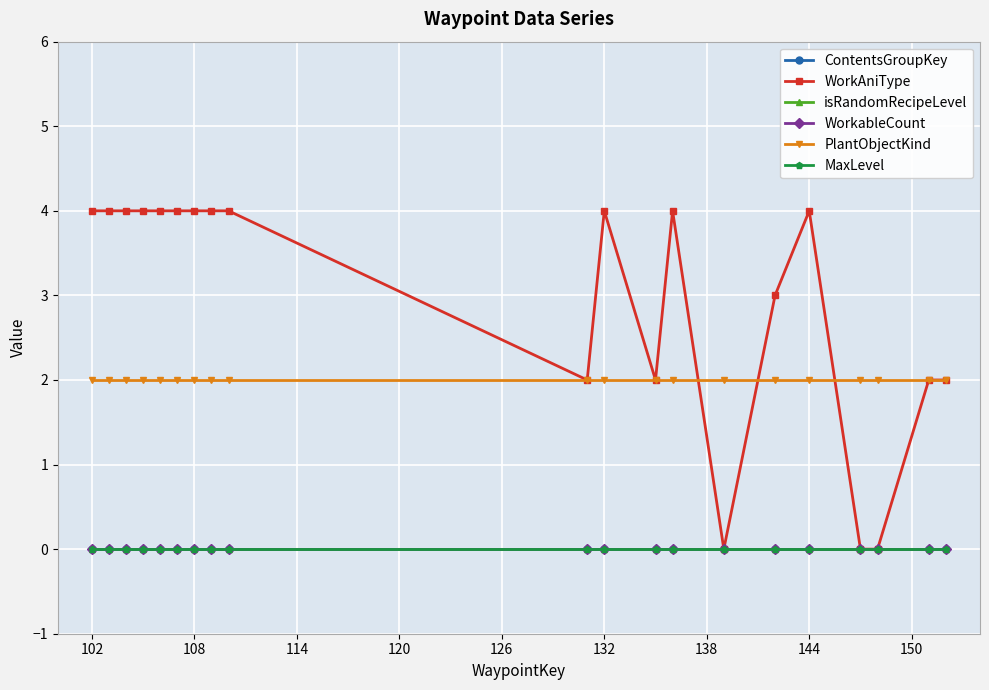

At how many categories does at least one series exceed 0?

20